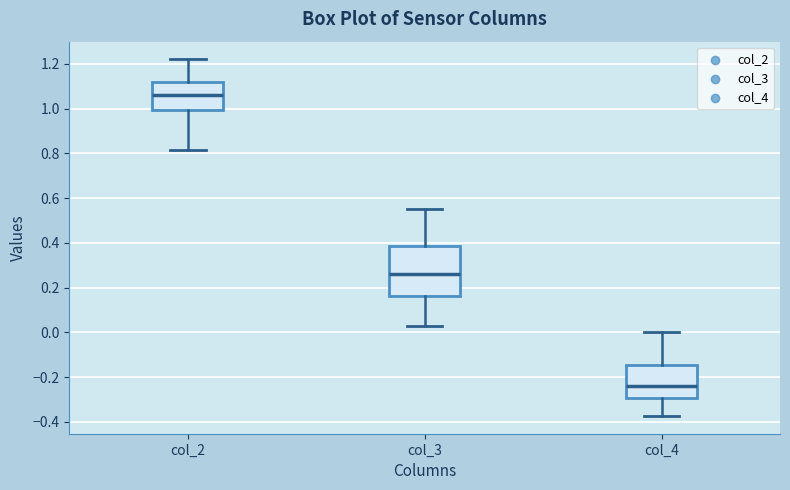

Which box's median line is the lowest?

col_4